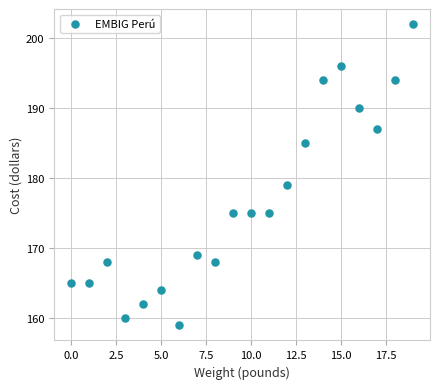

What is the range of Y values (max minus min)?

43